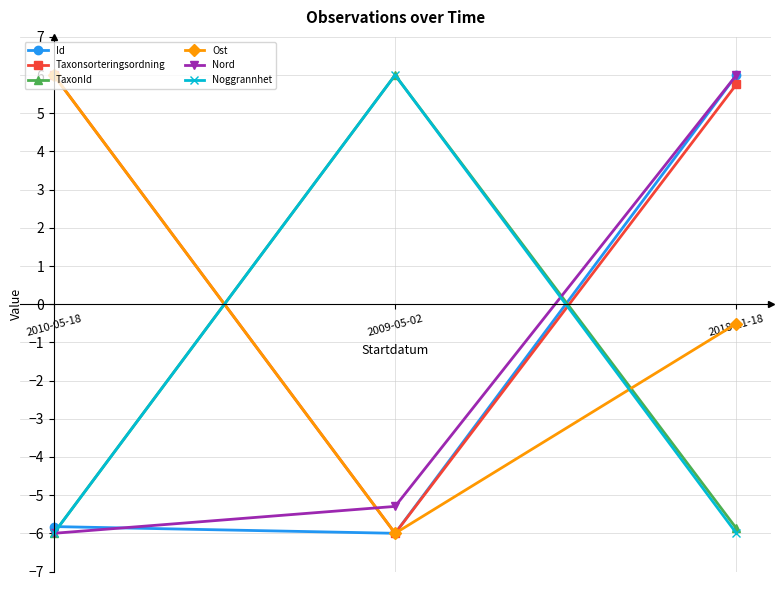

What is the spread (max minus min) of values at 2010-05-18?

12.0